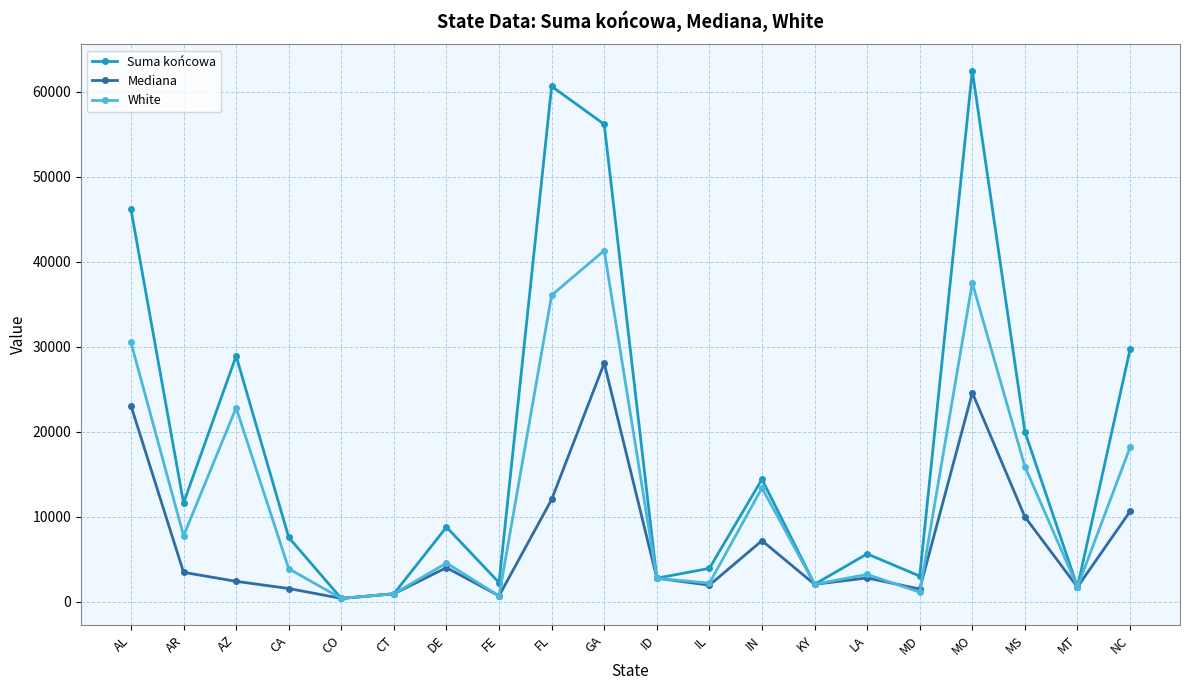

List the series in order of their peak value, lowest first.

Mediana, White, Suma końcowa